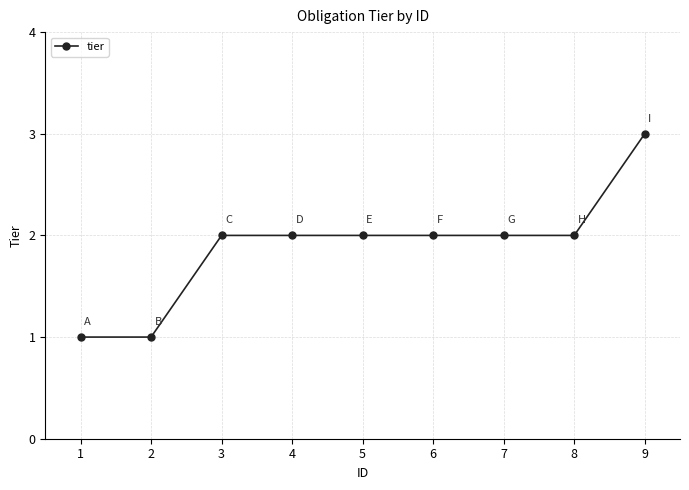

Approximately how many times larger is the value at 2 compared to 5?

0.5